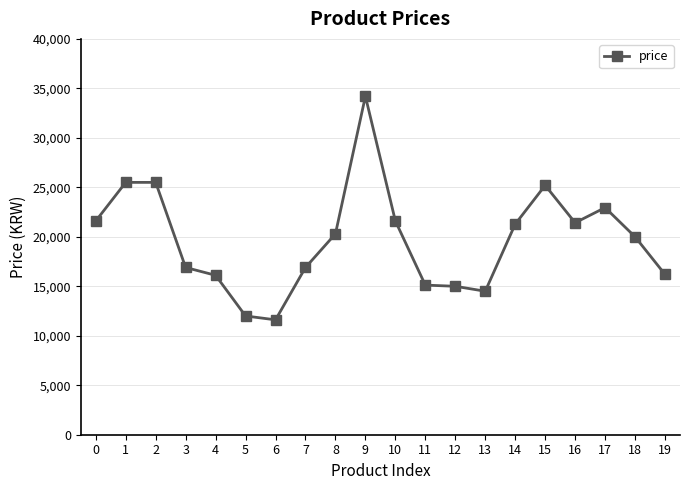

Which has a higher value, 6 or 9?

9